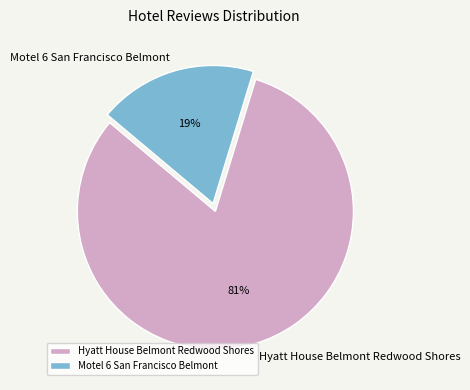

To the nearest percent, what portion does Motel 6 San Francisco Belmont represent?

19%